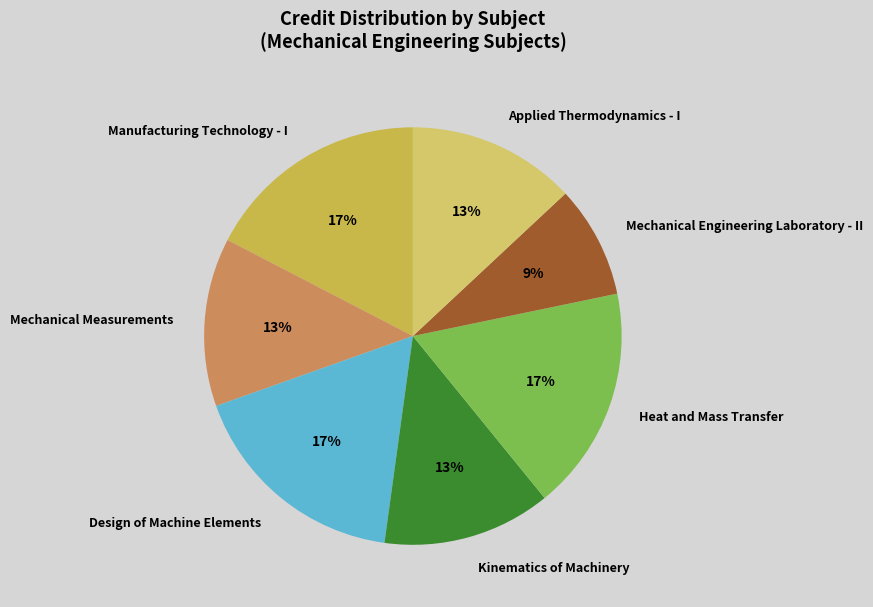

Count the number of slices in the pie.

7